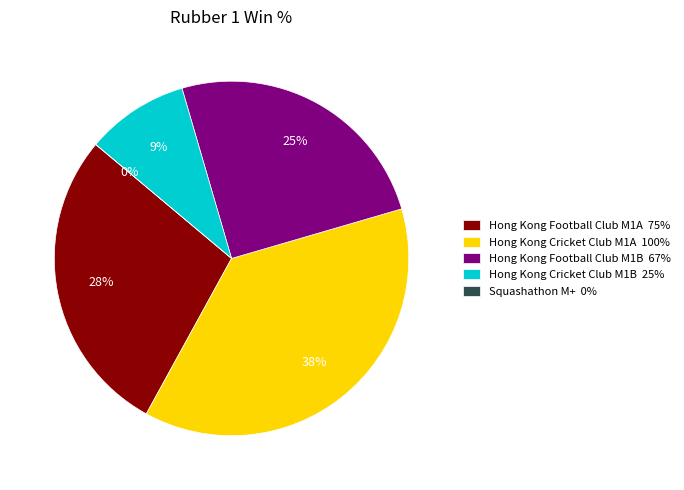

To the nearest percent, what is the average slice percentage?

20%